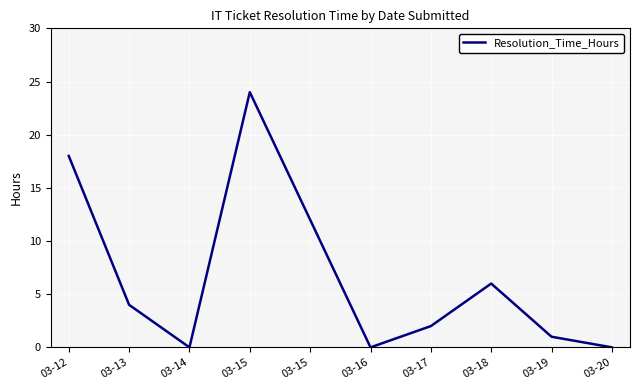

How many lines are shown in the chart?

1